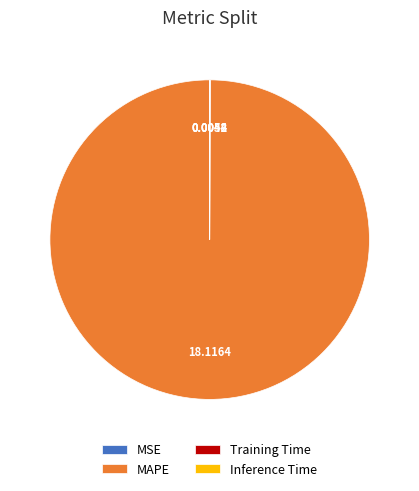

What is the majority slice?

MAPE